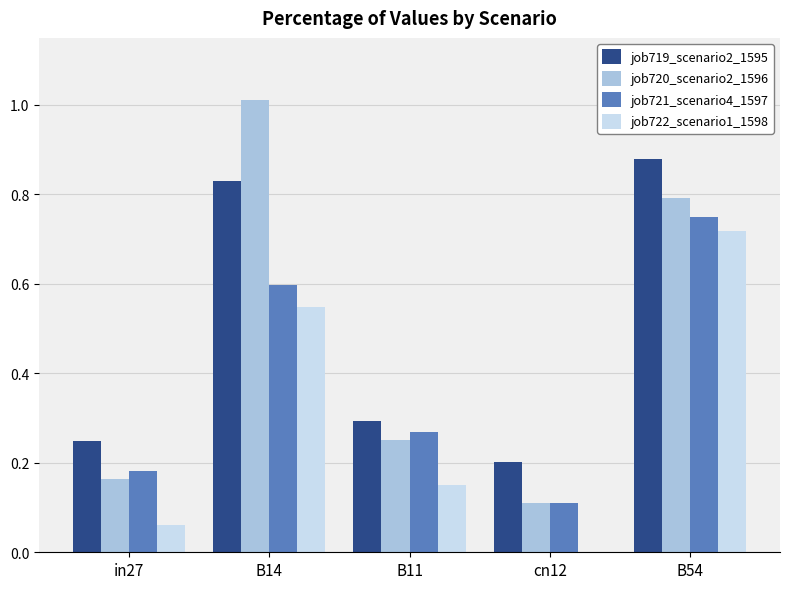

How many groups of bars are there?

5